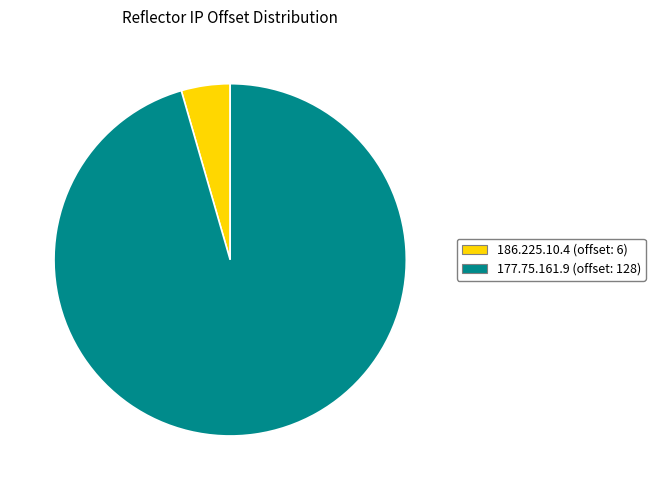

Rank the categories by value from lowest to highest.

186.225.10.4, 177.75.161.9